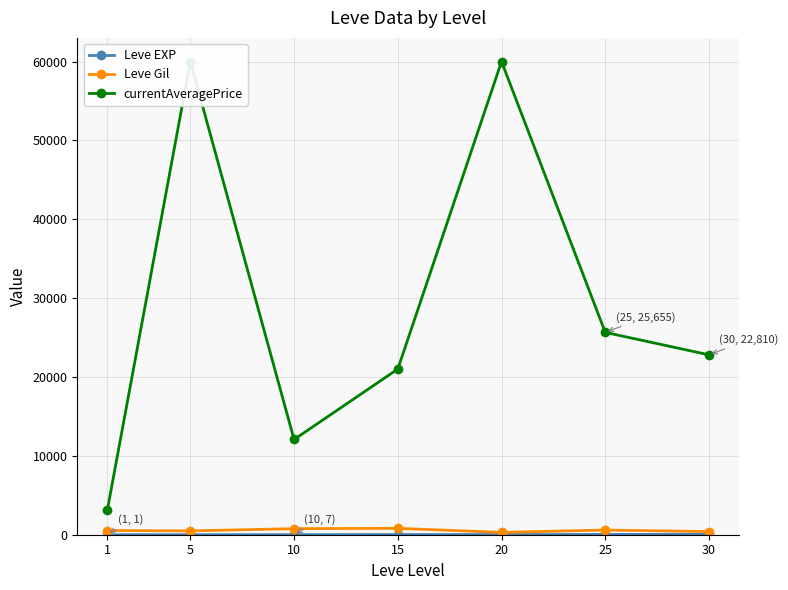

In Leve Gil, how many points are lower than both neighbors (excluding endpoints)?

2